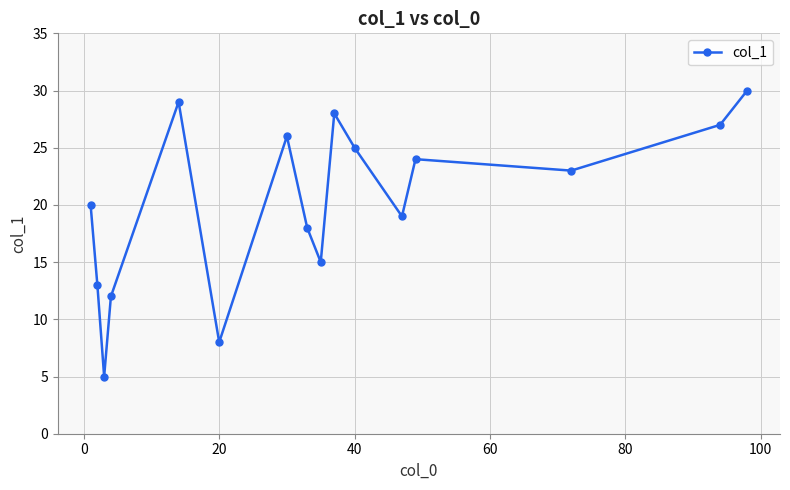

What is the average value?

20